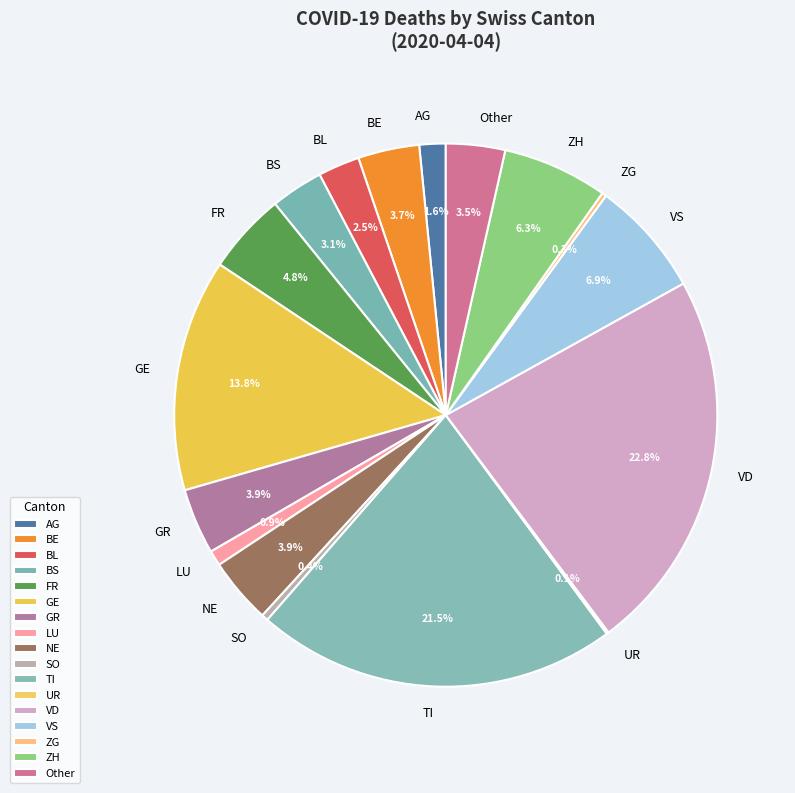

What is the total percentage of BS and GE?

16.9%